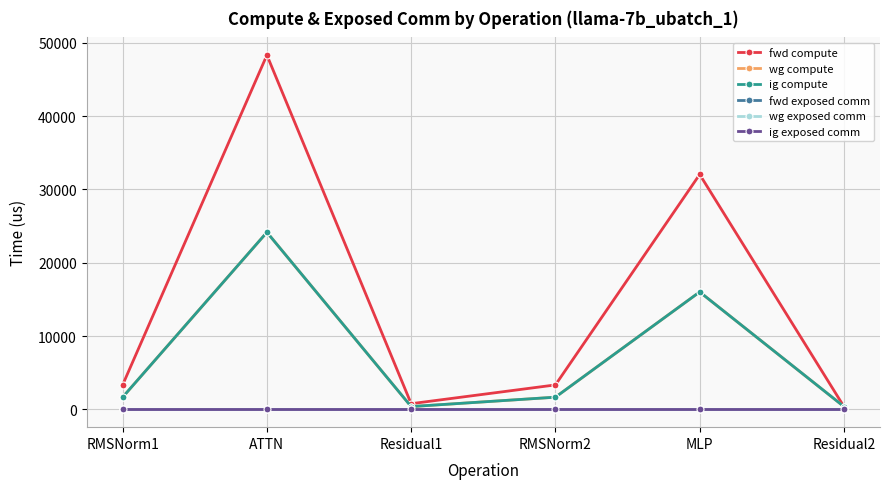

Reading right to left, transcribe all the data shown in this chart.

fwd compute: 392.4	32045.6	3346.1	784.9	48318.7	3346.1
wg compute: 392.4	16022.8	1673.1	392.4	24159.3	1673.1
ig compute: 392.4	16022.8	1673.1	392.4	24159.3	1673.1
fwd exposed comm: 0.0	0.0	0.0	0.0	0.0	0.0
wg exposed comm: 0.0	0.0	0.0	0.0	0.0	0.0
ig exposed comm: 0.0	0.0	0.0	0.0	0.0	0.0